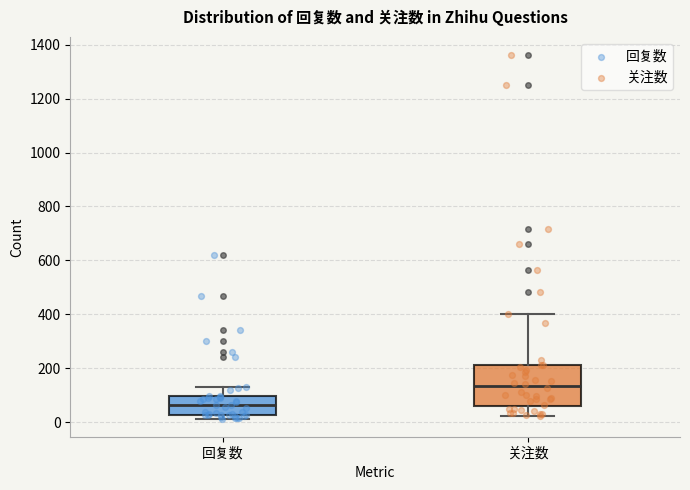

Reading left to right, read every box against the y-axis: the position of its median line, the range the box covers, and the ends of its whiskers. The values are not printed on the chart, so give them approximately, as read against the axis.

回复数: median 60, box 20 to 100, whiskers 20 (just below the box's lower edge) to 140
关注数: median 140, box 60 to 220, whiskers 20 to 400